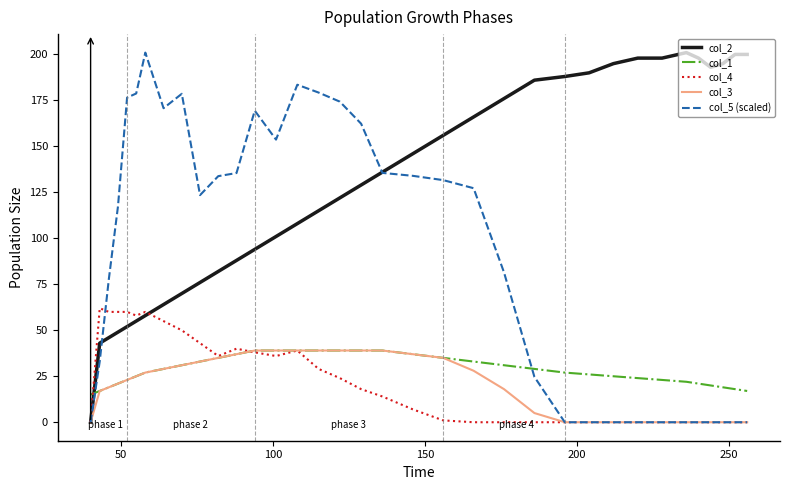

Which series has the largest total across all categories?

col_2